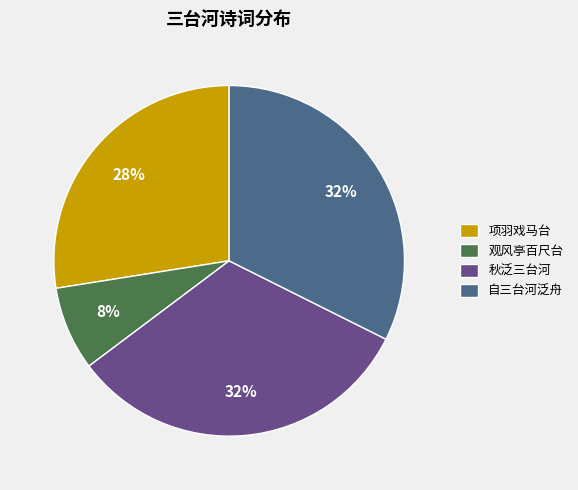

Count the number of slices in the pie.

4